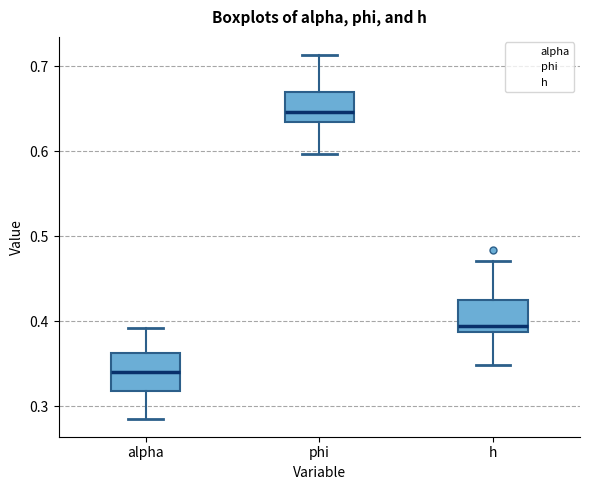

Where is the upper edge of the box for h on the y-axis? The values are not printed on the chart, so give them approximately, as read against the axis.

0.42